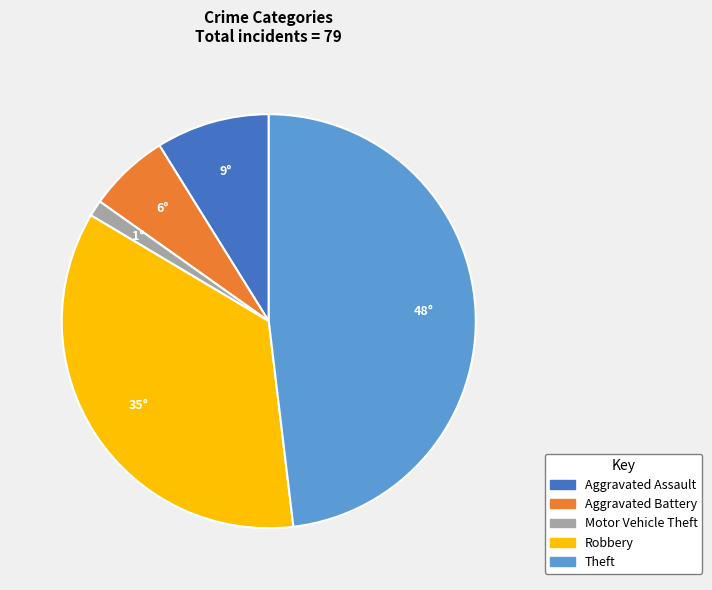

Is the sum of Motor Vehicle Theft and Robbery greater than half?

No